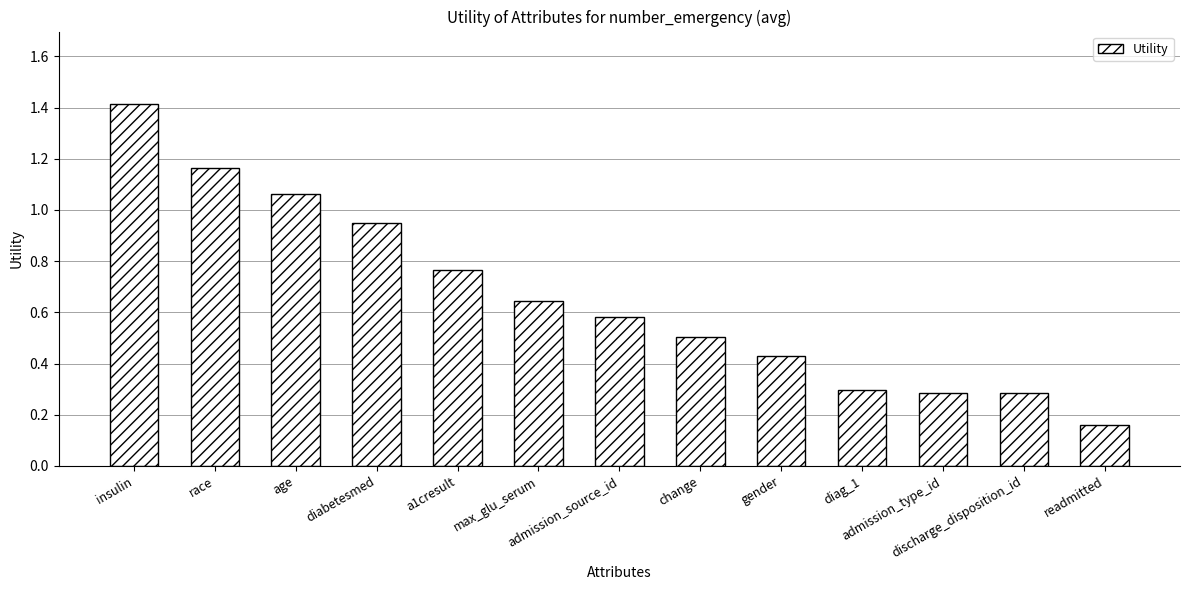

What is the difference between the second highest and minimum values?

1.0